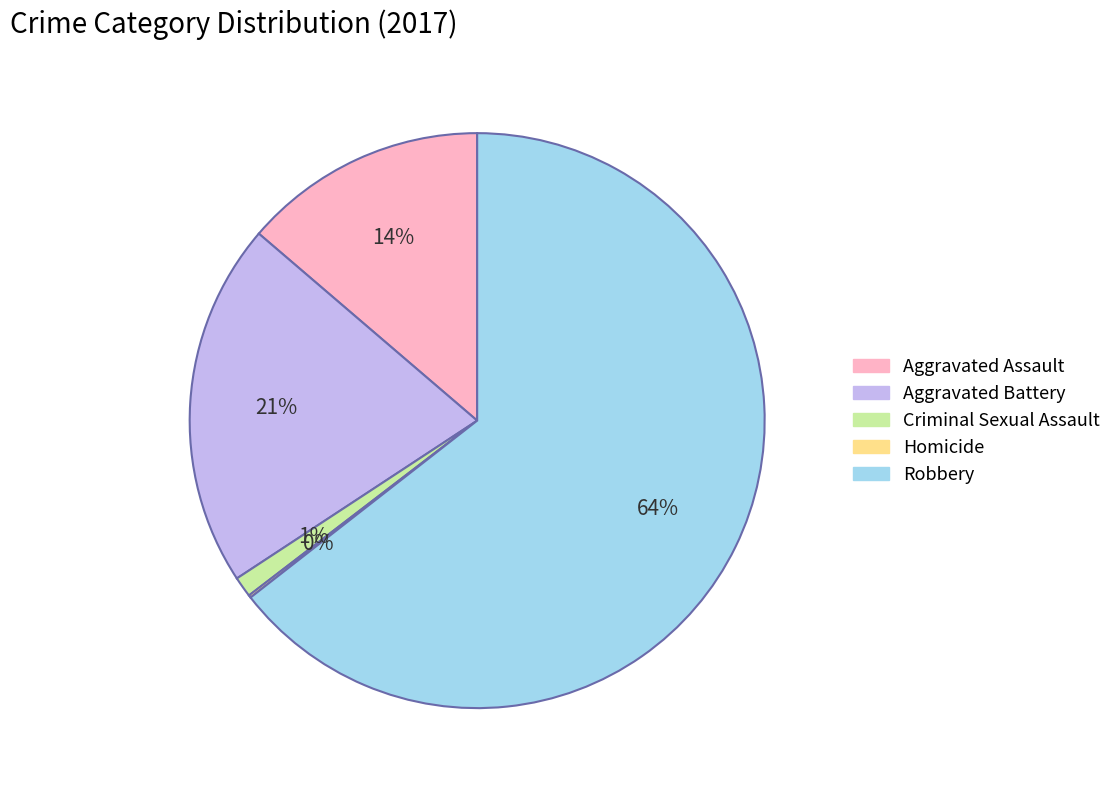

Is the sum of Robbery and Aggravated Battery greater than half?

Yes